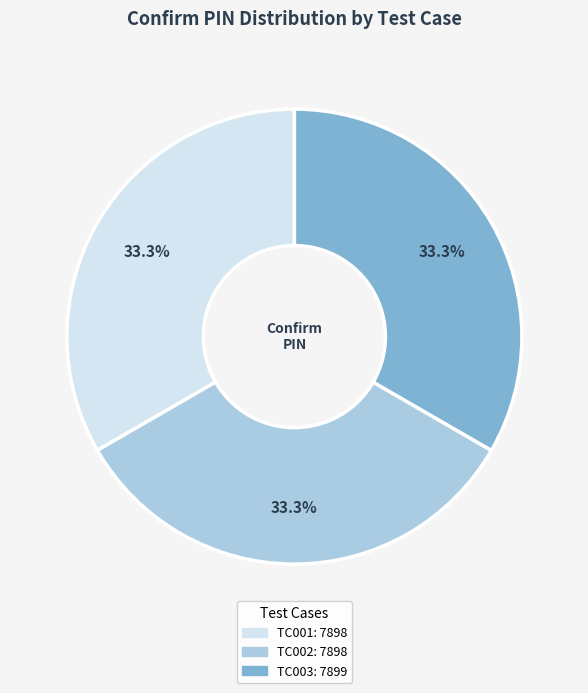

Is there a majority slice in this chart?

No